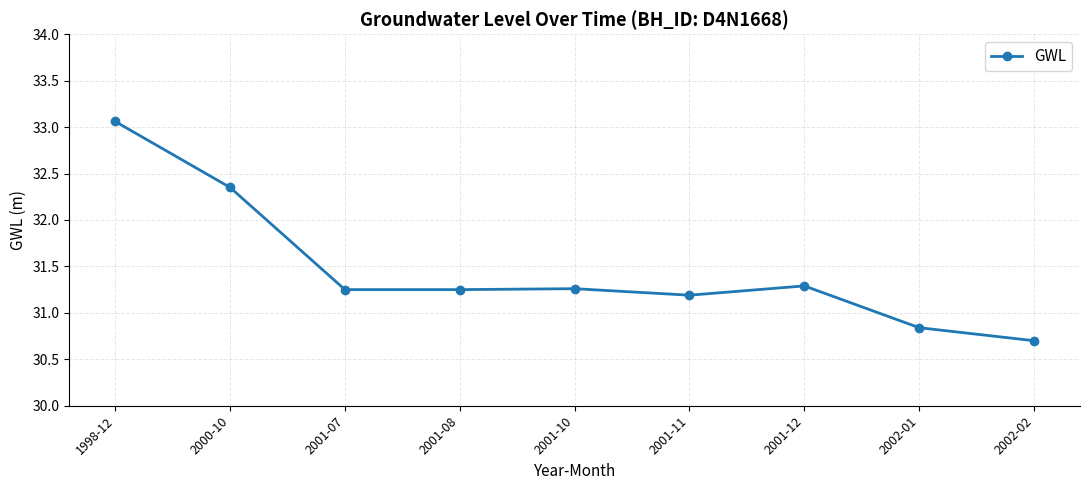

True or false: the data has more than 2 interior local peaks.

False